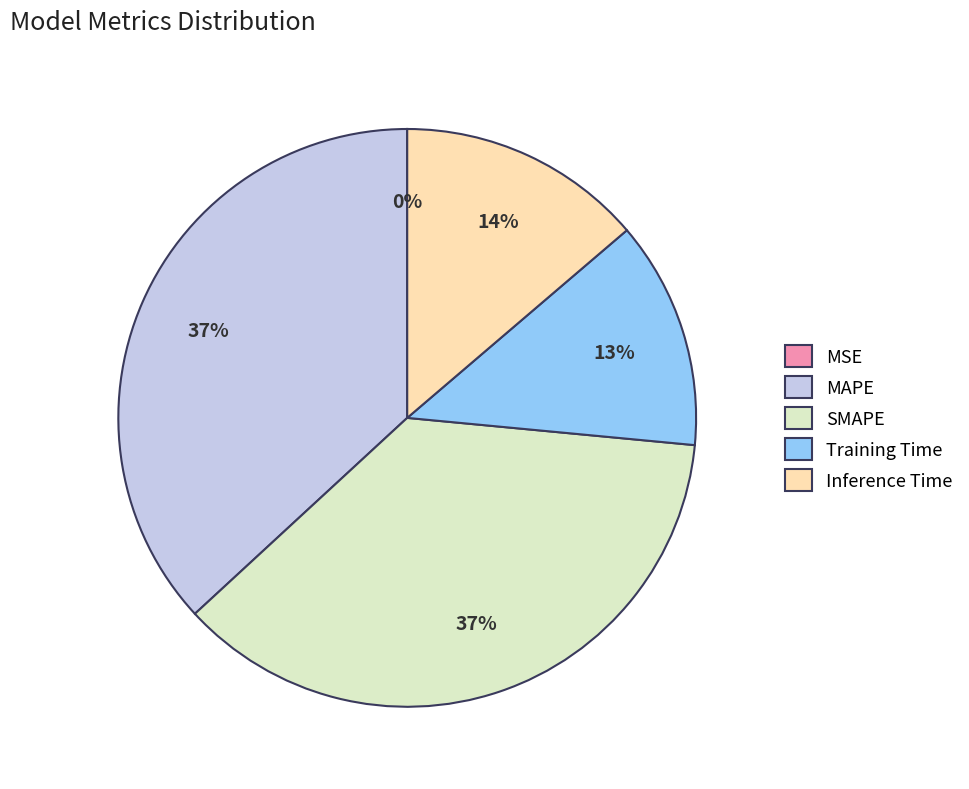

Does any single category account for the majority?

No